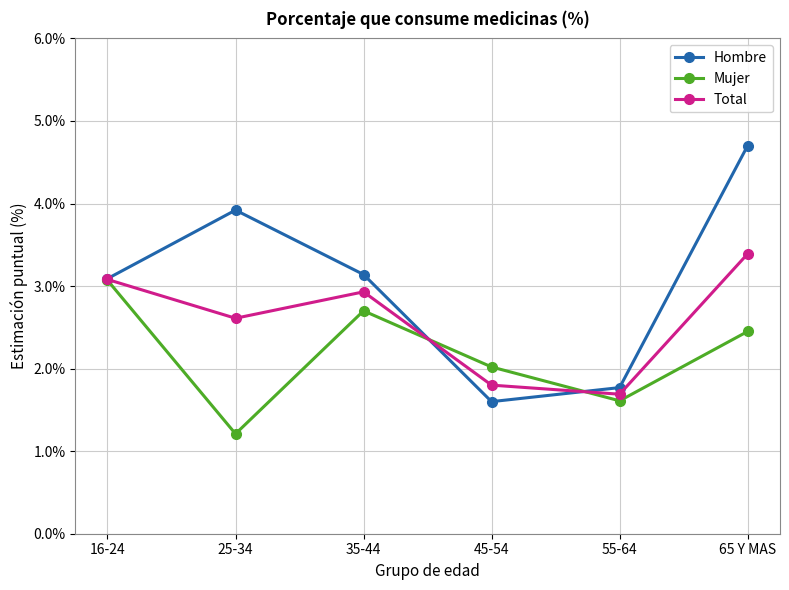

What is the minimum value shown in the chart?

1.2